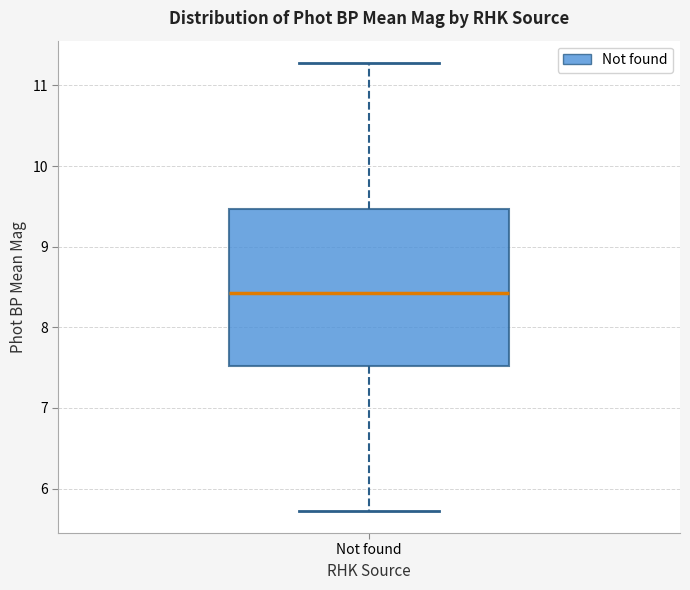

Read this box plot against the y-axis: the position of the median line, the range covered by the box, and the ends of both whiskers. The values are not printed on the chart, so give them approximately, as read against the axis.

median 8.4, box 7.5 to 9.5, whiskers 5.7 to 11.3